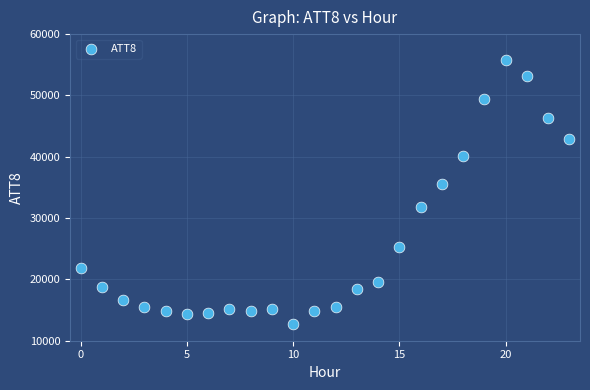

What is the range of Y values (max minus min)?

43000